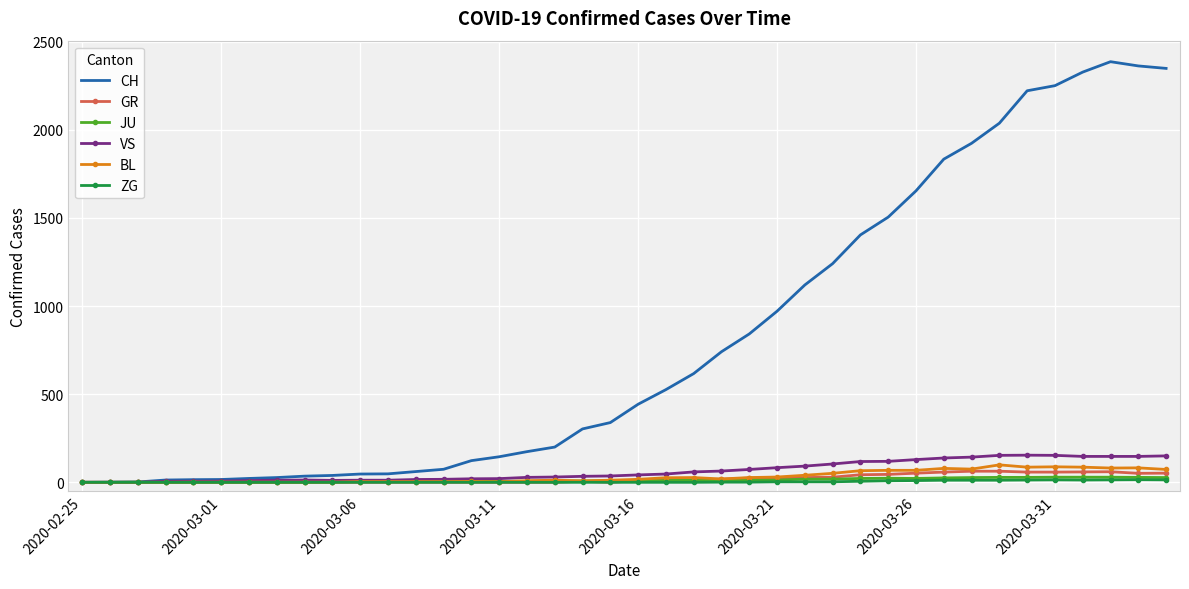

Which series has the largest range (max minus min)?

CH